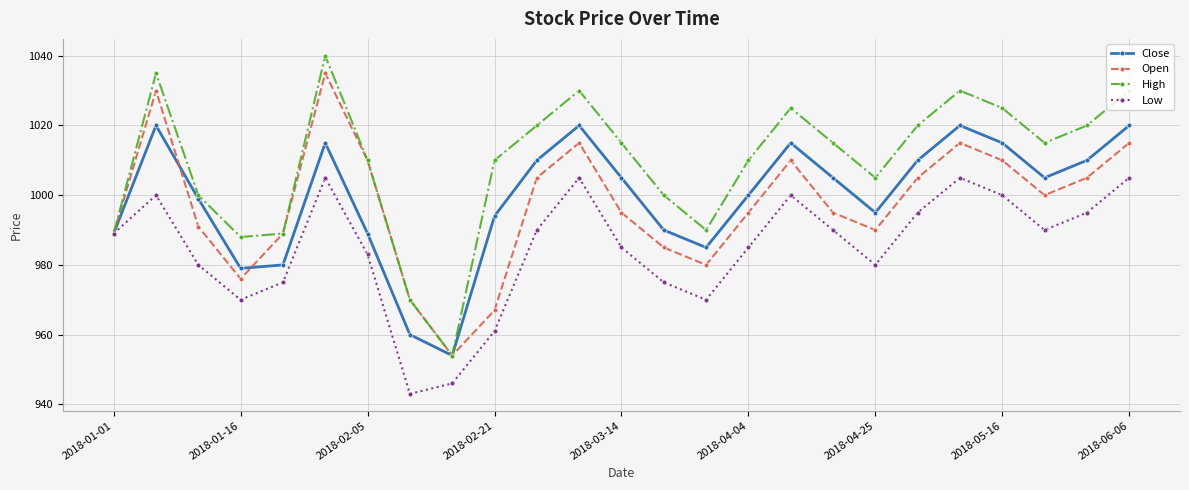

What is the value of the Close point at the 20th from the left?

1010